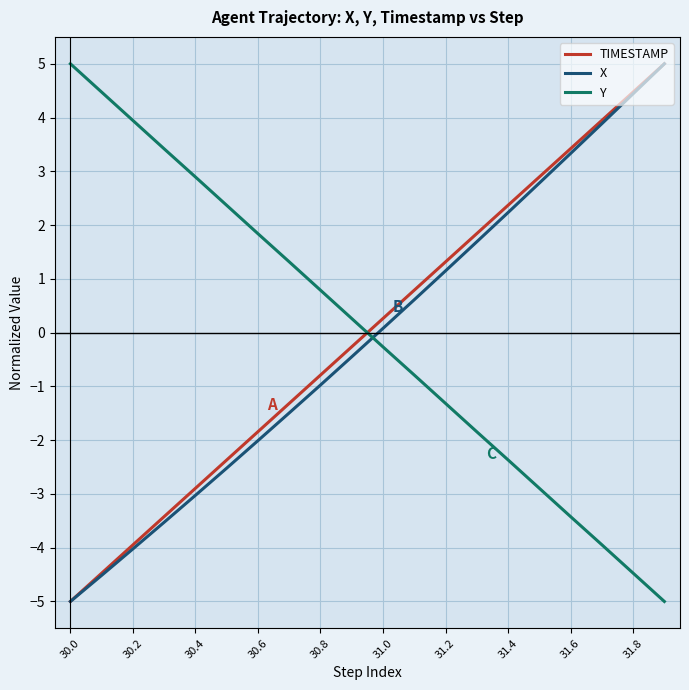

What is the greatest value displayed?

5.0